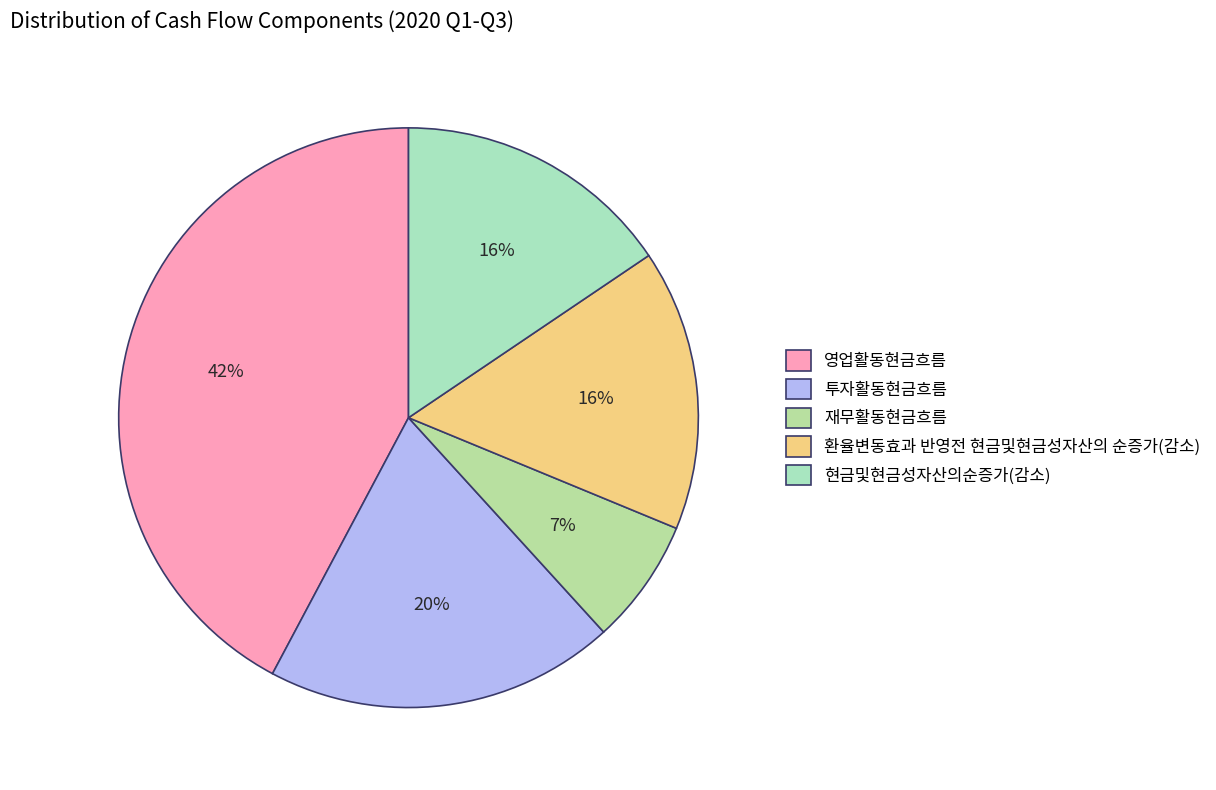

Which has a higher value, 환율변동효과 반영전 현금및현금성자산의 순증가(감소) or 재무활동현금흐름?

환율변동효과 반영전 현금및현금성자산의 순증가(감소)